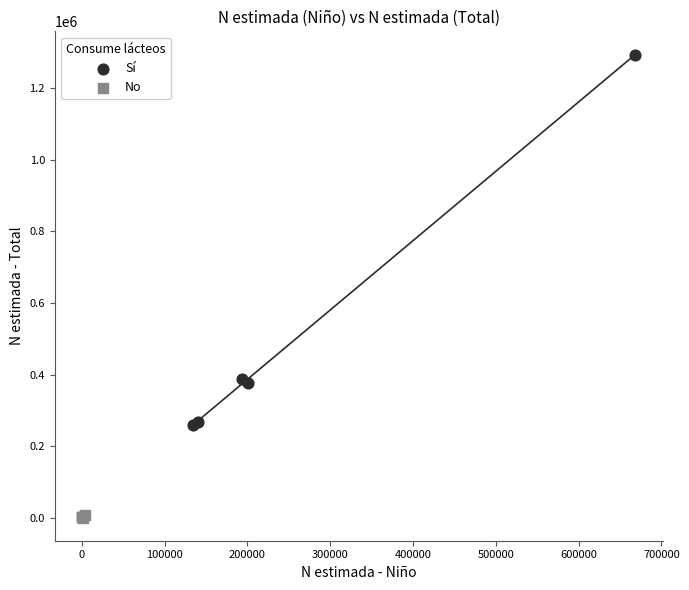

What are all the series names shown in the legend?

Sí, No